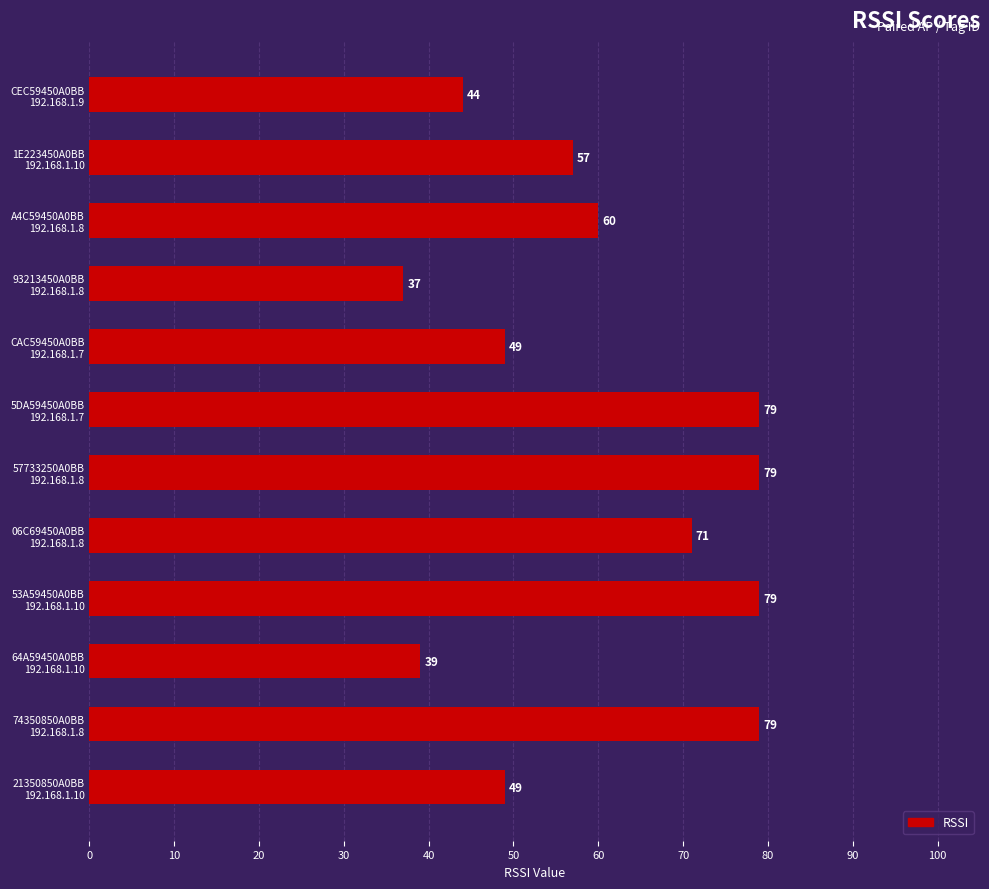

Reading bottom to top, transcribe all the data shown in this chart.

49	79	39	79	71	79	79	49	37	60	57	44